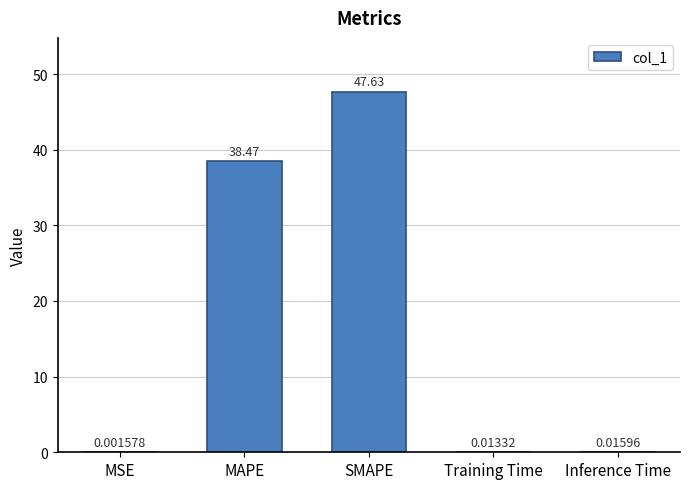

Which has a higher value, MSE or Inference Time?

Inference Time